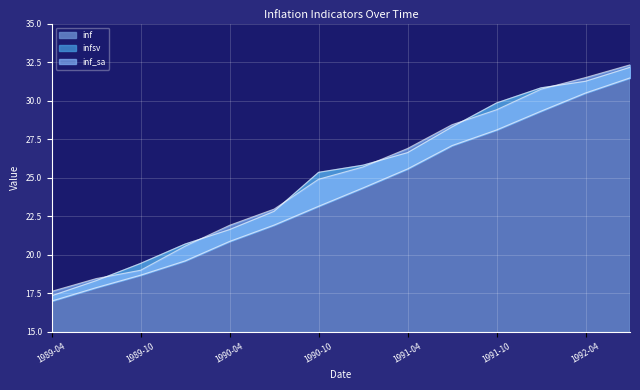

What is the difference between the infsv values at 1990-01 and 1990-10?

3.5